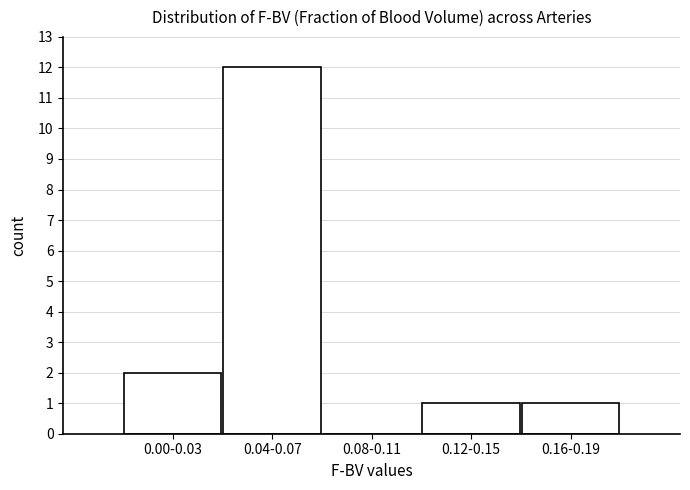

Reading right to left, extract all data points from this chart.

0.16-0.19=1	0.12-0.15=1	0.08-0.11=0	0.04-0.07=12	0.00-0.03=2